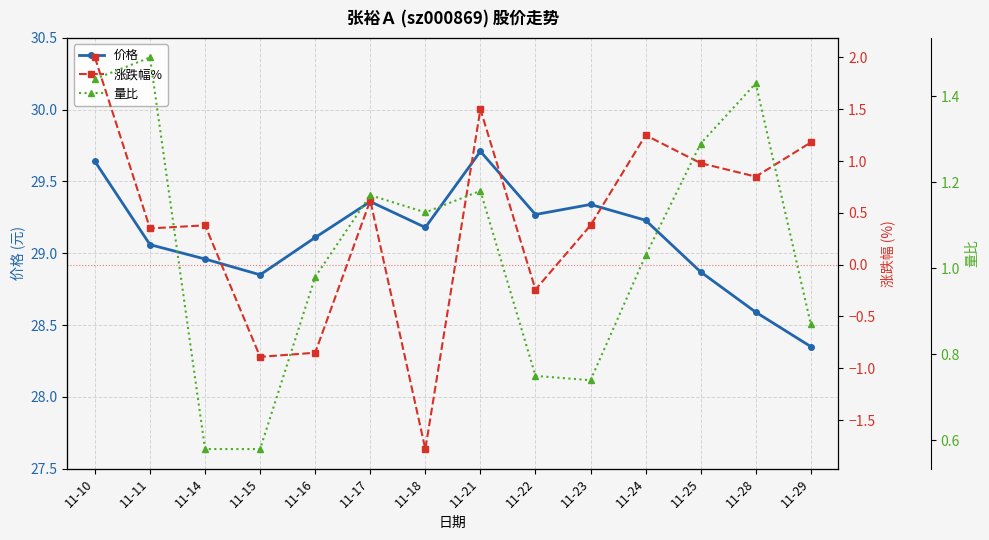

What are all the series names shown in the legend?

价格, 涨跌幅%, 量比